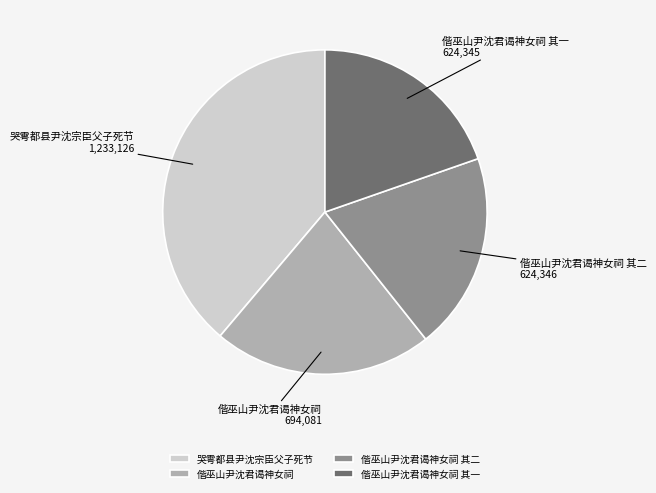

Is the sum of 偕巫山尹沈君谒神女祠 and 哭雩都县尹沈宗臣父子死节 greater than half?

Yes